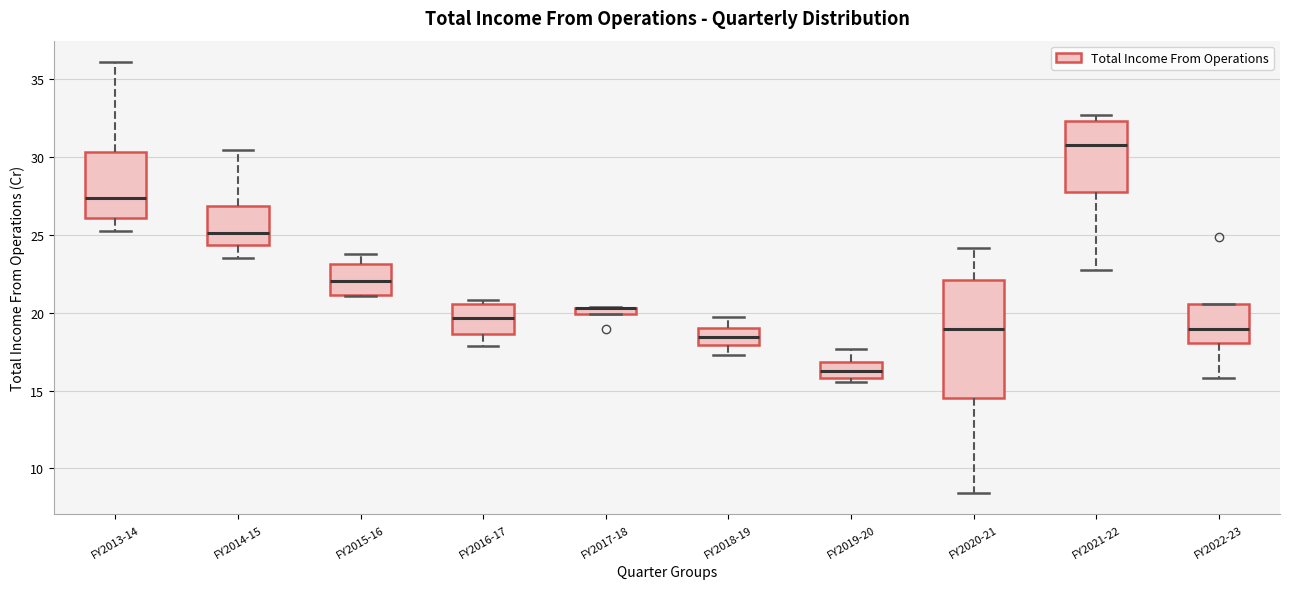

Comparing the boxes themselves (not the whiskers), which one is the tallest?

FY2020-21